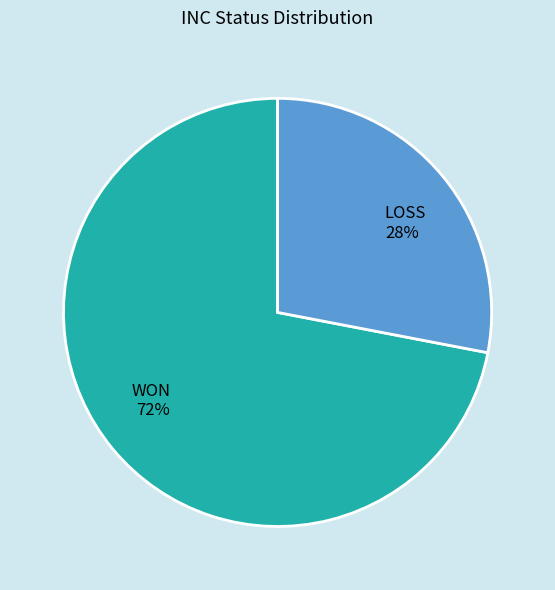

What is the ratio of the value at WON to the value at LOSS?

2.6